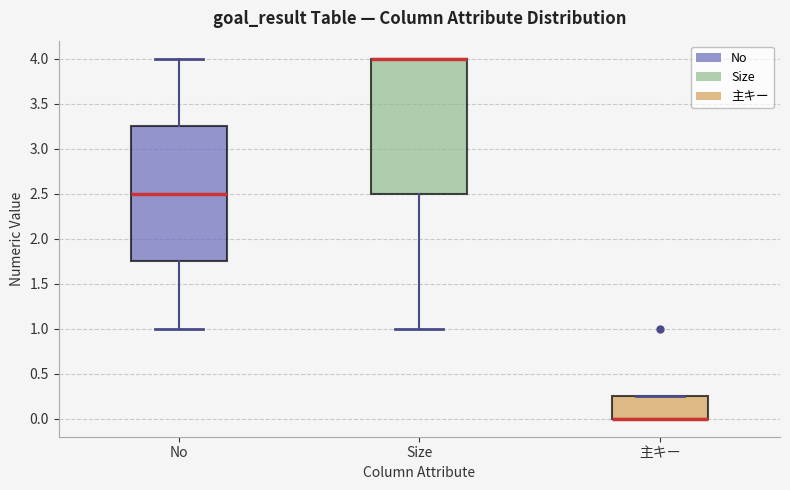

Reading left to right, read every box against the y-axis: the position of its median line, the range the box covers, and the ends of its whiskers. The values are not printed on the chart, so give them approximately, as read against the axis.

No: median 2.50, box 1.75 to 3.25, whiskers 1.00 to 4.00
Size: median 4.00 (drawn on the box's upper edge), box 2.50 to 4.00, whiskers 1.00 to 4.00
主キー: median 0.00 (drawn on the box's lower edge), box 0.00 to 0.25, whiskers 0.00 to 0.25